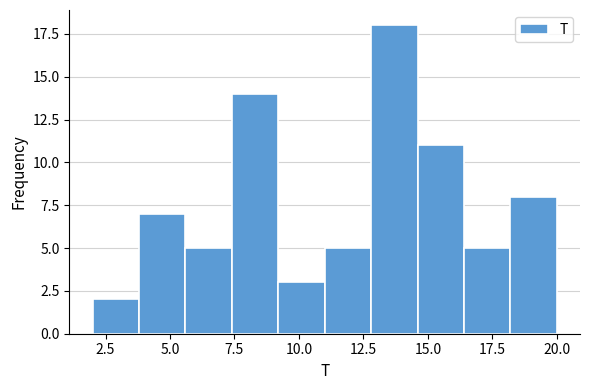

Read against the x-axis, roughly where is the centre of the tallest bar?

13.5